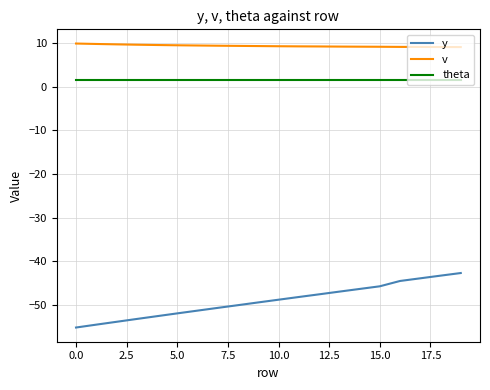

What is the highest value of the v series?

9.9